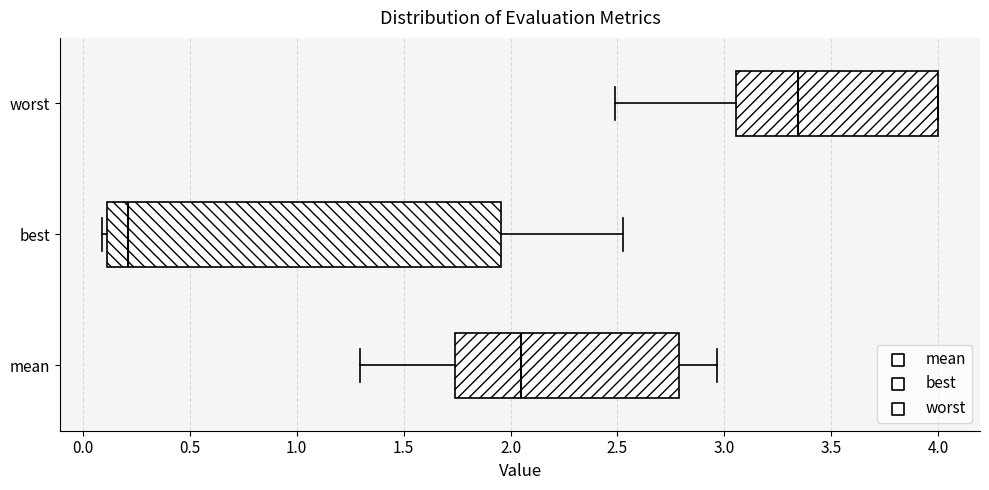

Reading bottom to top, transcribe this box plot: for each box, give where its median line is, the range the box spans, and where its two whiskers end, as read against the x-axis. The values are not printed on the chart, so give them approximately, as read against the axis.

mean: median 2.05, box 1.75 to 2.80, whiskers 1.30 to 2.95
best: median 0.20, box 0.10 to 1.95, whiskers 0.10 (just left of the box's left edge) to 2.55
worst: median 3.35, box 3.05 to 4.00, whiskers 2.50 to 4.00